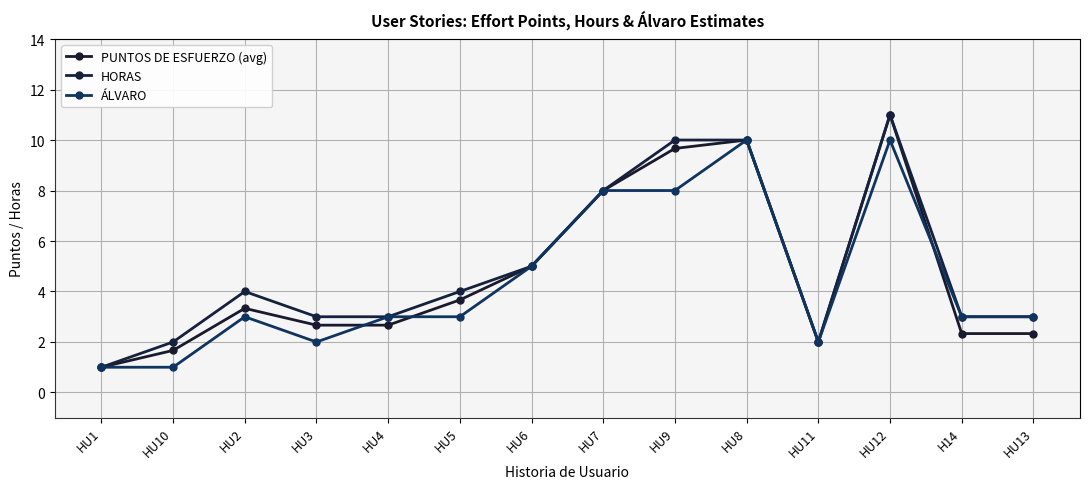

Reading left to right, extract all data points from this chart.

PUNTOS DE ESFUERZO (avg): 1.0	1.7	3.3	2.7	2.7	3.7	5.0	8.0	9.7	10.0	2.0	11.0	2.3	2.3
HORAS: 1.0	2.0	4.0	3.0	3.0	4.0	5.0	8.0	10.0	10.0	2.0	11.0	3.0	3.0
ÁLVARO: 1.0	1.0	3.0	2.0	3.0	3.0	5.0	8.0	8.0	10.0	2.0	10.0	3.0	3.0